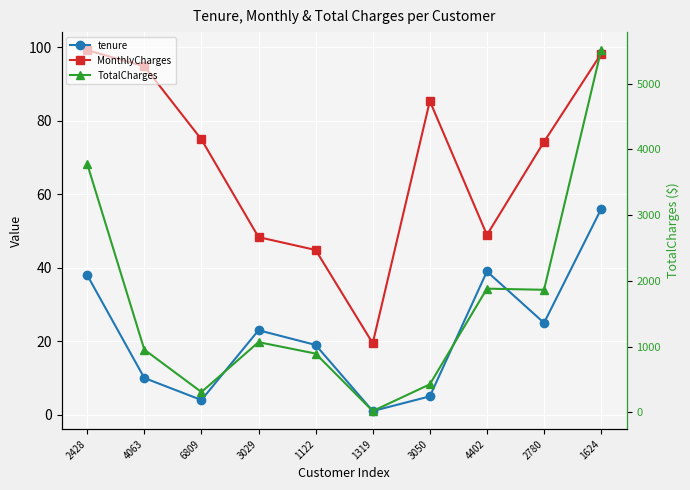

The value of TotalCharges at 2428 is 3777.2. True or false?

True